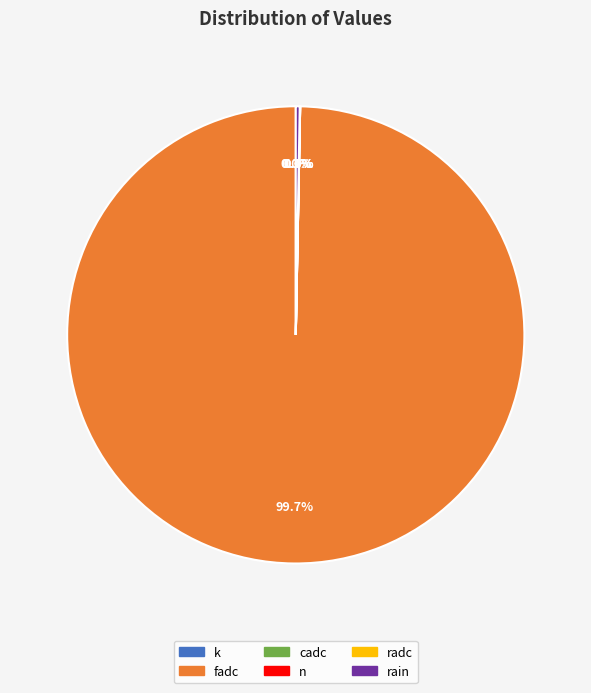

What is the majority slice?

fadc